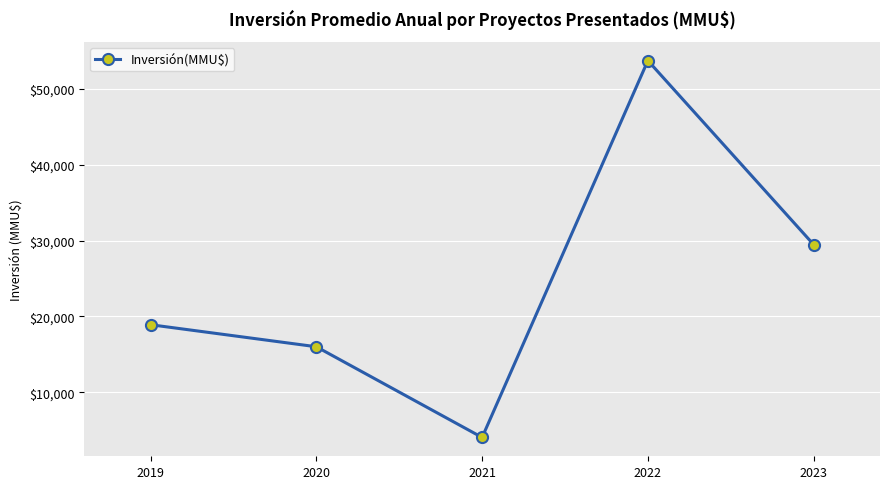

The value at 2019 is 18906. True or false?

True